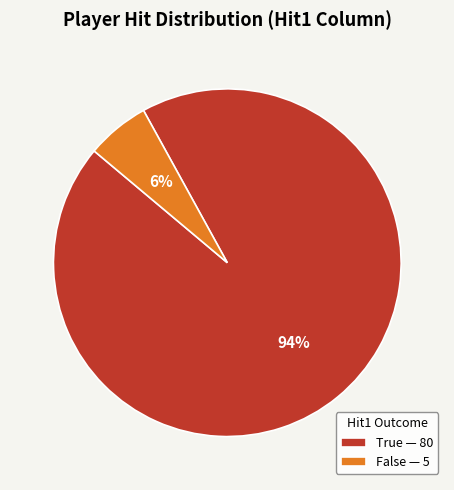

To the nearest percent, what is the average slice percentage?

50%